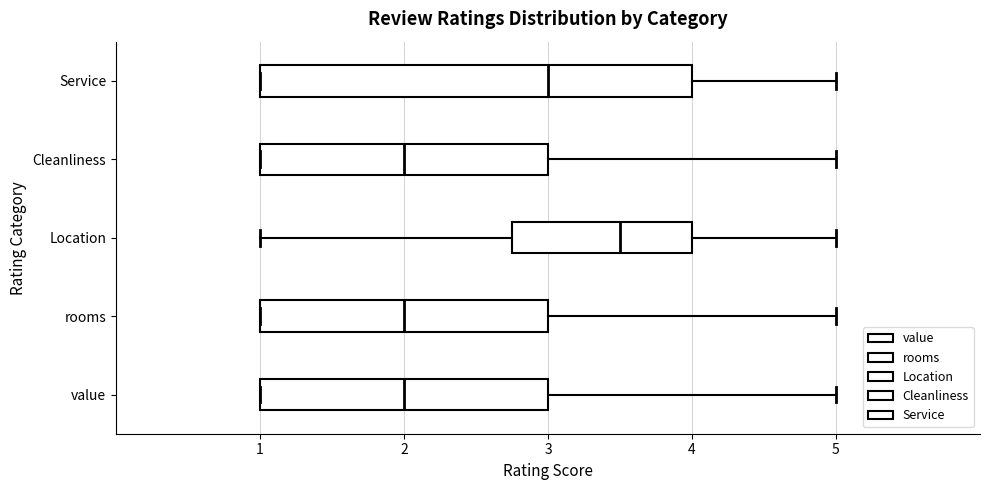

Which box is the widest, from its left edge to its right edge?

Service